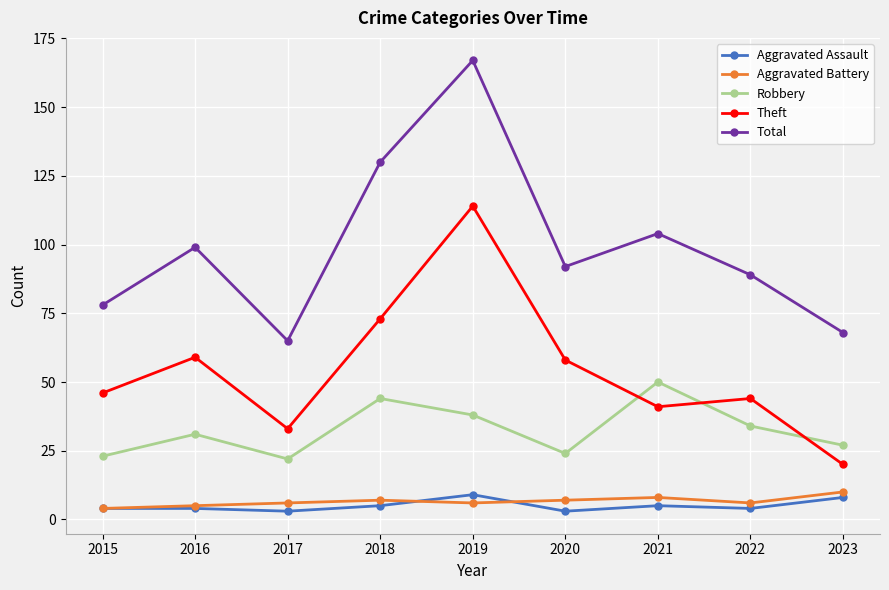

Which series has the largest total across all categories?

Total